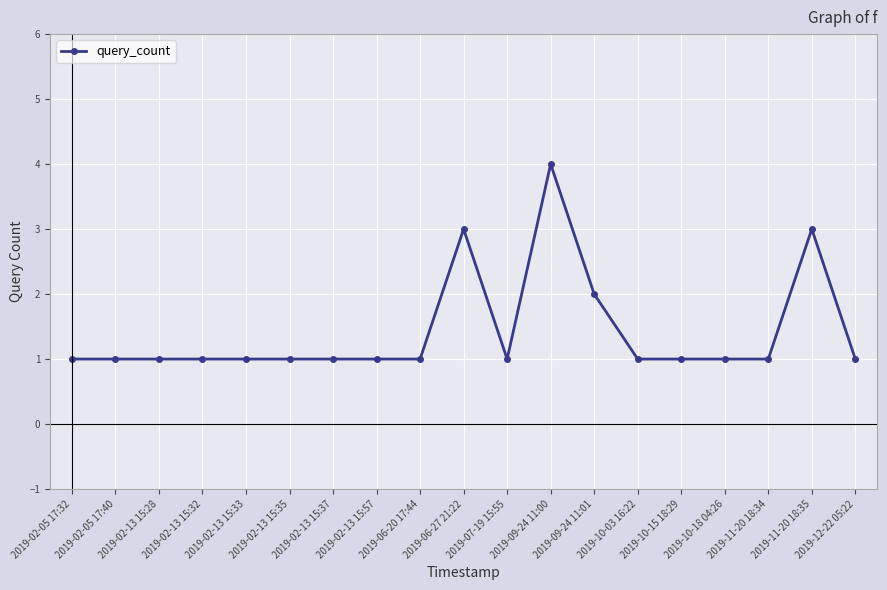

What is the difference between the maximum and minimum values?

3